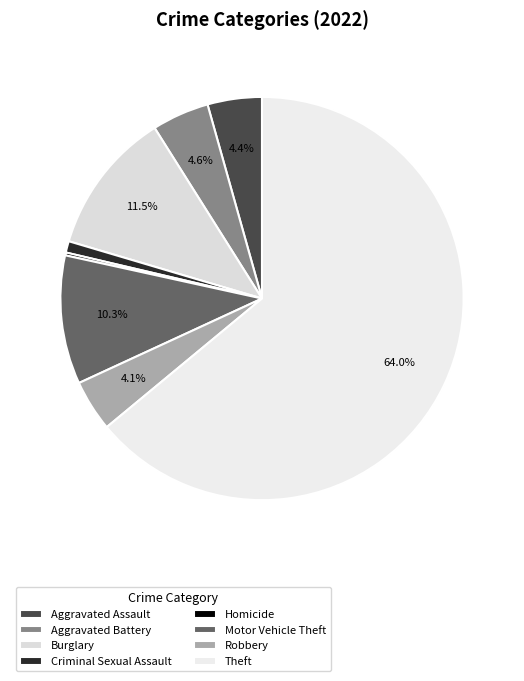

What percentage is the Aggravated Battery slice, to the nearest percent?

5%